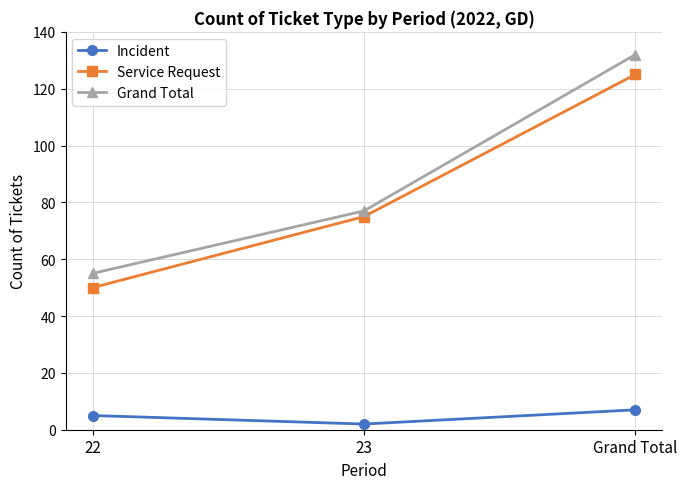

What is the sum of the Incident values at 22 and Grand Total?

12